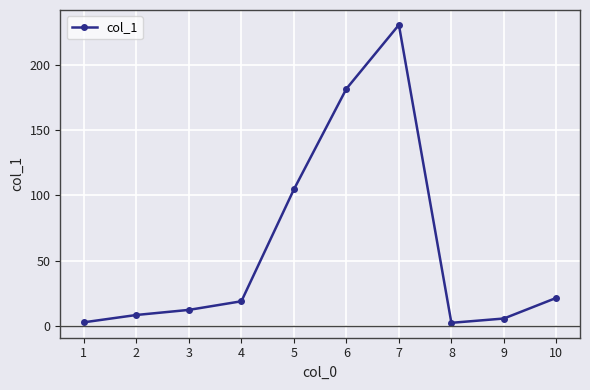

True or false: the data shows 241.9 at 6.

False